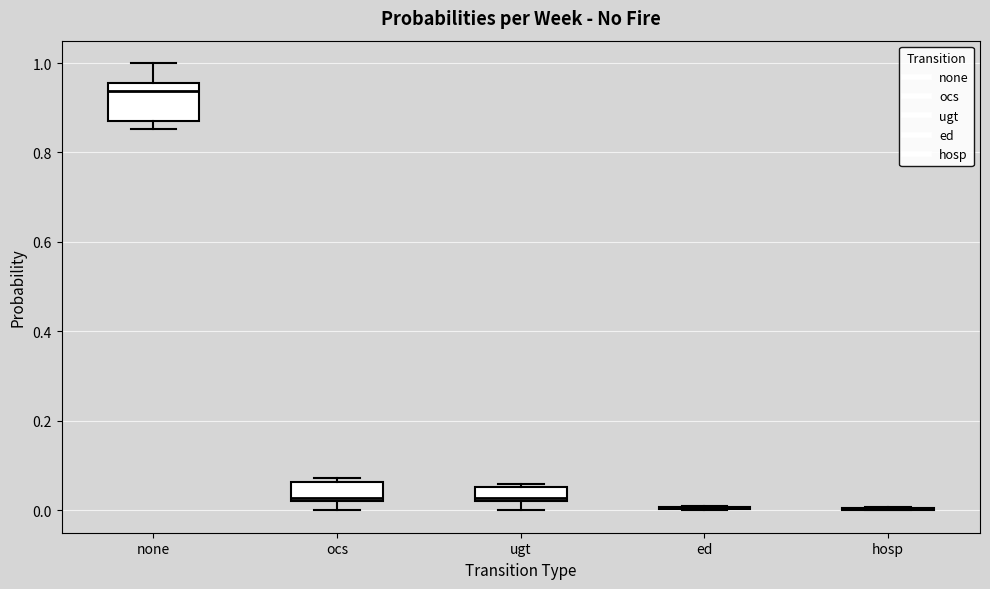

Where is the upper edge of the box for ugt on the y-axis? The values are not printed on the chart, so give them approximately, as read against the axis.

0.06